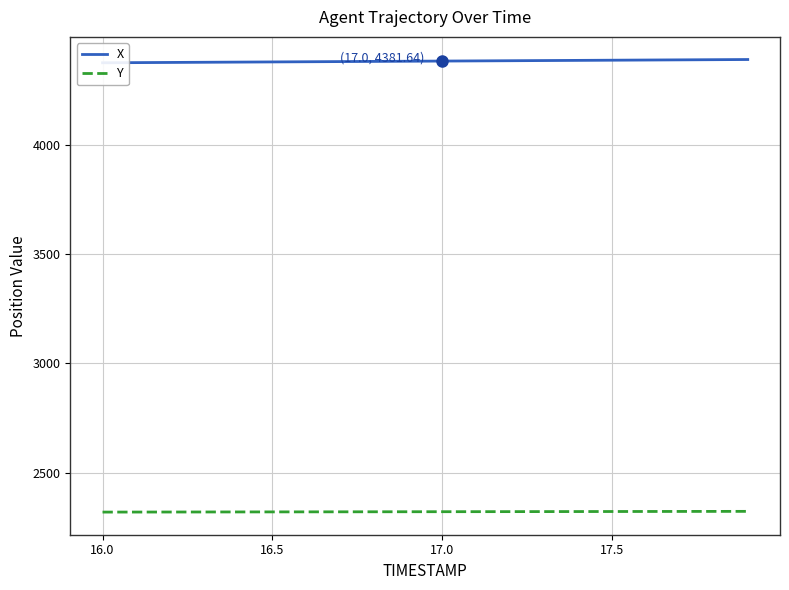

True or false: X has more than 0 points higher than both neighbors.

False